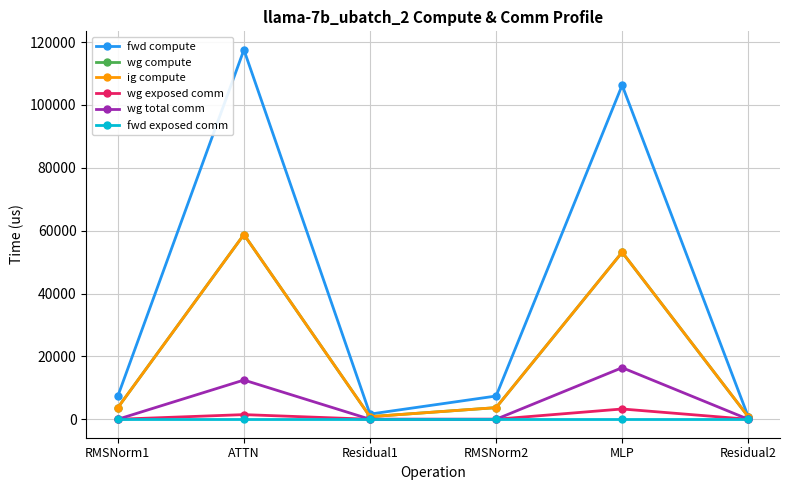

True or false: fwd exposed comm has more than 2 points higher than both neighbors.

False